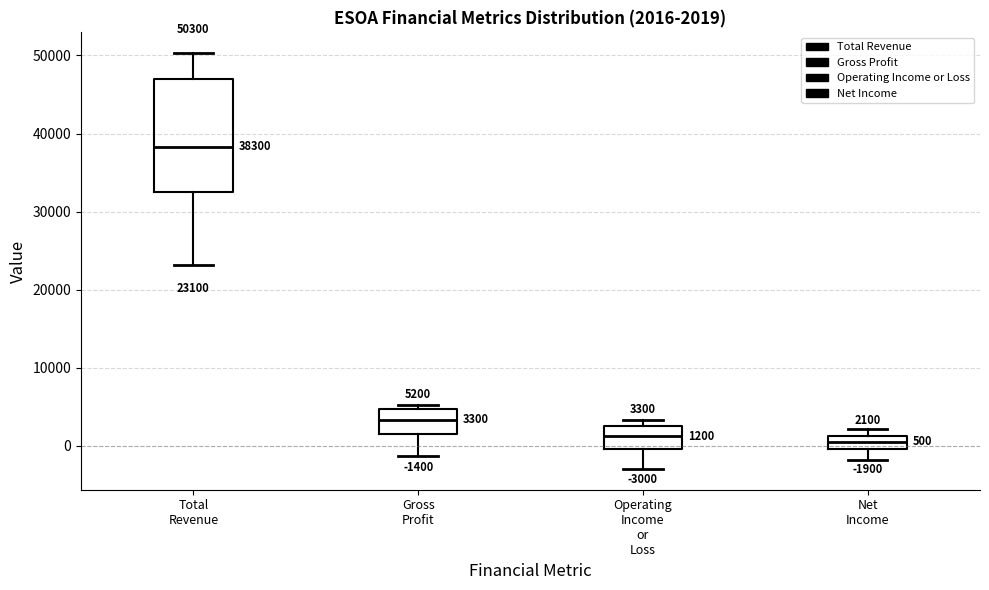

Which box is the tallest, from its lower edge to its upper edge?

Total Revenue